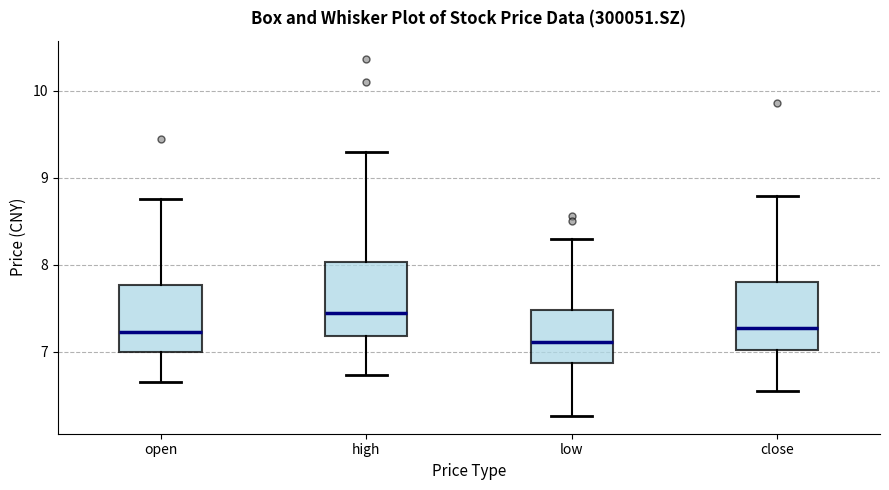

Reading left to right, read every box against the y-axis: the position of its median line, the range the box covers, and the ends of its whiskers. The values are not printed on the chart, so give them approximately, as read against the axis.

open: median 7.2, box 7.0 to 7.8, whiskers 6.7 to 8.8
high: median 7.4, box 7.2 to 8.0, whiskers 6.7 to 9.3
low: median 7.1, box 6.9 to 7.5, whiskers 6.3 to 8.3
close: median 7.3, box 7.0 to 7.8, whiskers 6.6 to 8.8